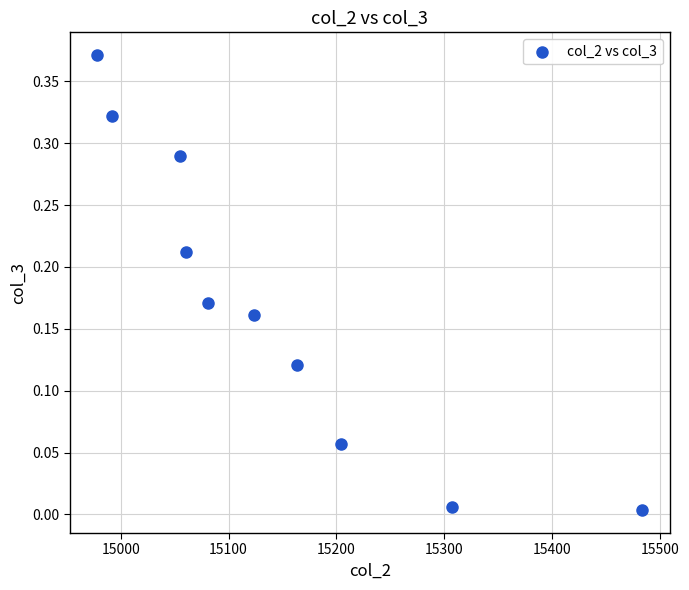

What is the range of X values (max minus min)?

505.7